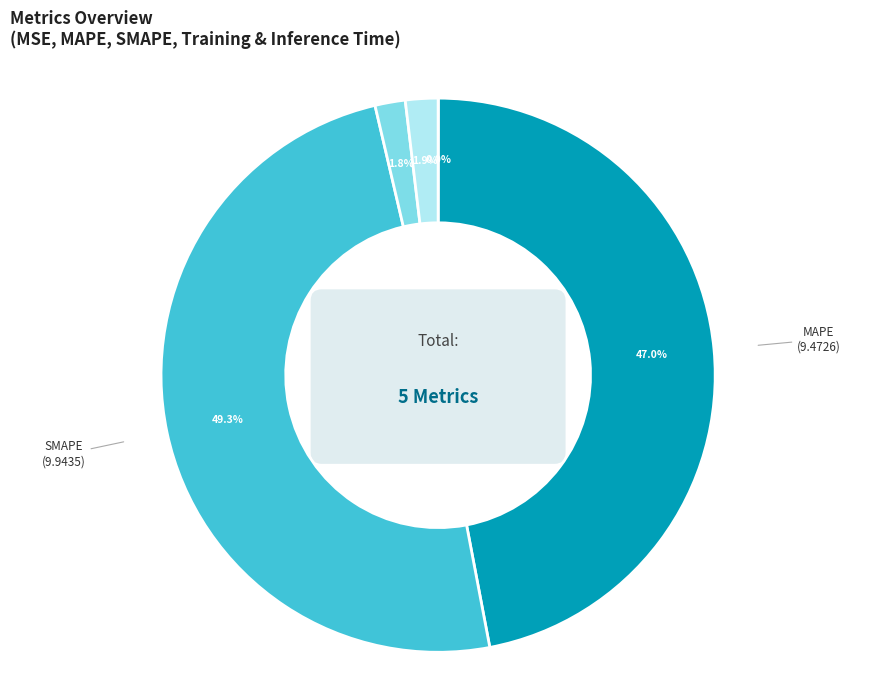

Is there any slice that represents more than half of the pie?

No